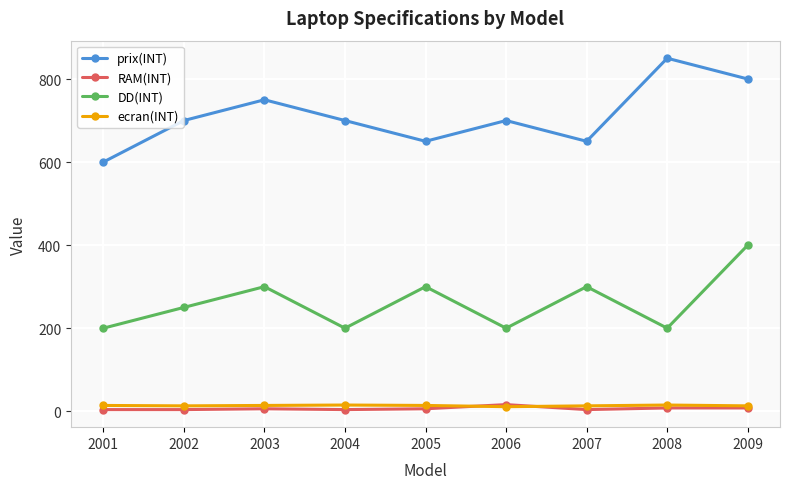

How many values in the ecran(INT) series are below 14?

4